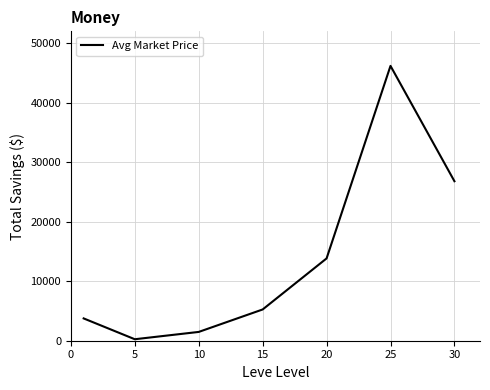

What is the difference between the maximum and second lowest values?

44714.0